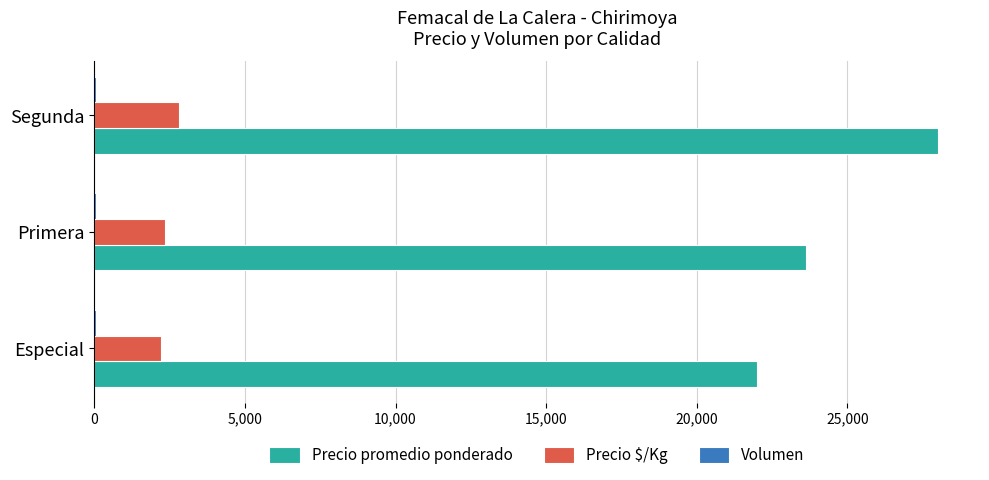

Which category has the highest value in the Precio promedio ponderado series?

Segunda